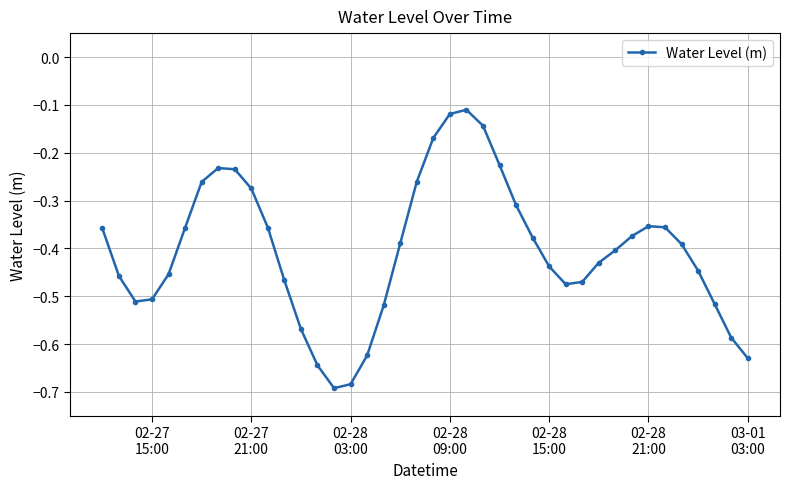

How many interior local valleys (lower than both neighbors) does the data have?

3